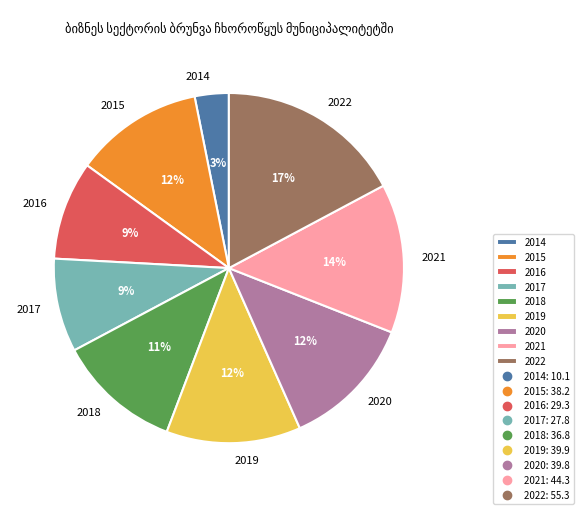

What is the largest slice in the pie chart?

2022